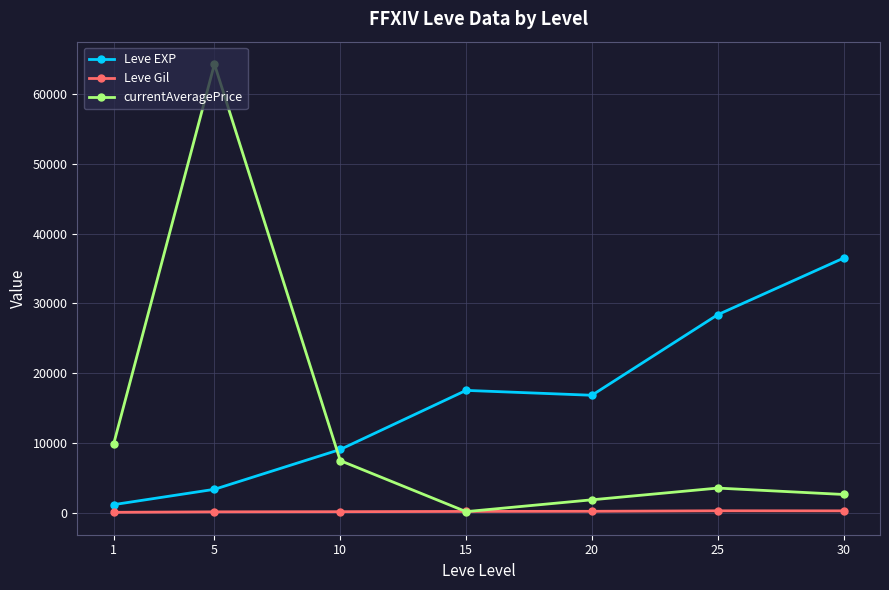

Rank the series at 30 from highest to lowest value.

Leve EXP, currentAveragePrice, Leve Gil